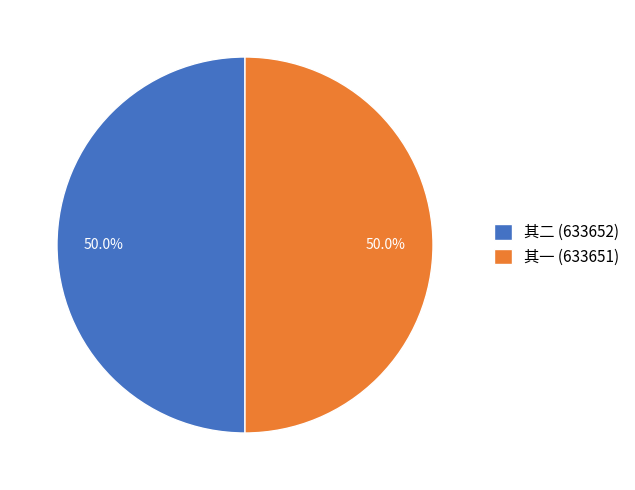

What is the ratio of the value at 其二 (633652) to the value at 其一 (633651)?

1.0